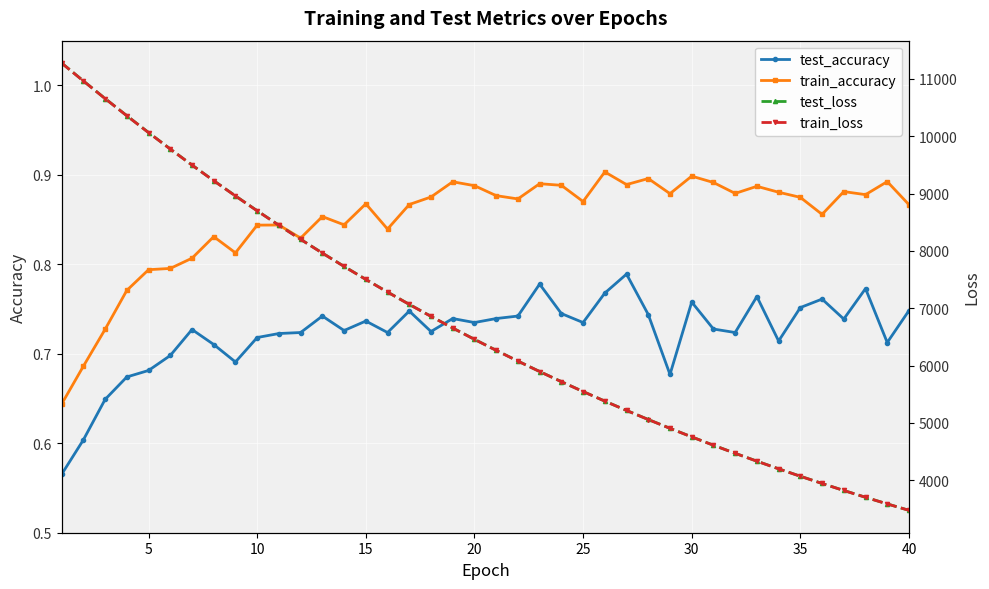

What is the average value of the test_accuracy series?

0.7